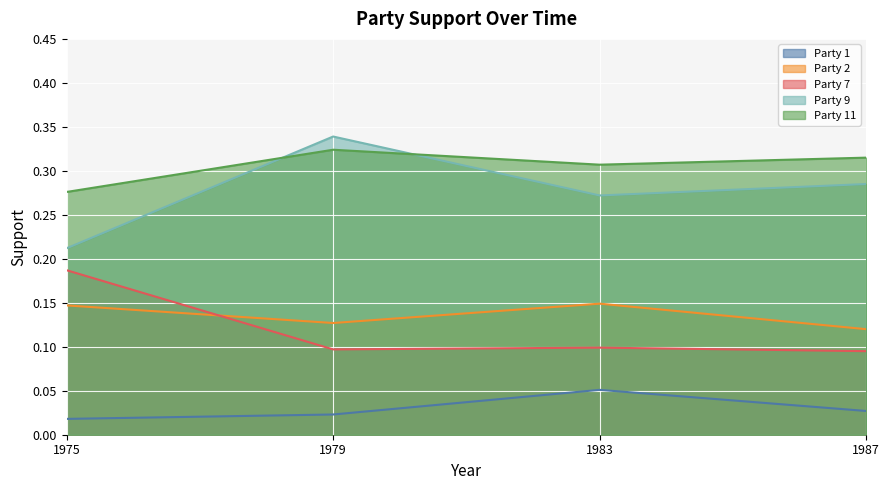

How many interior local peaks does the Party 9 series have?

1